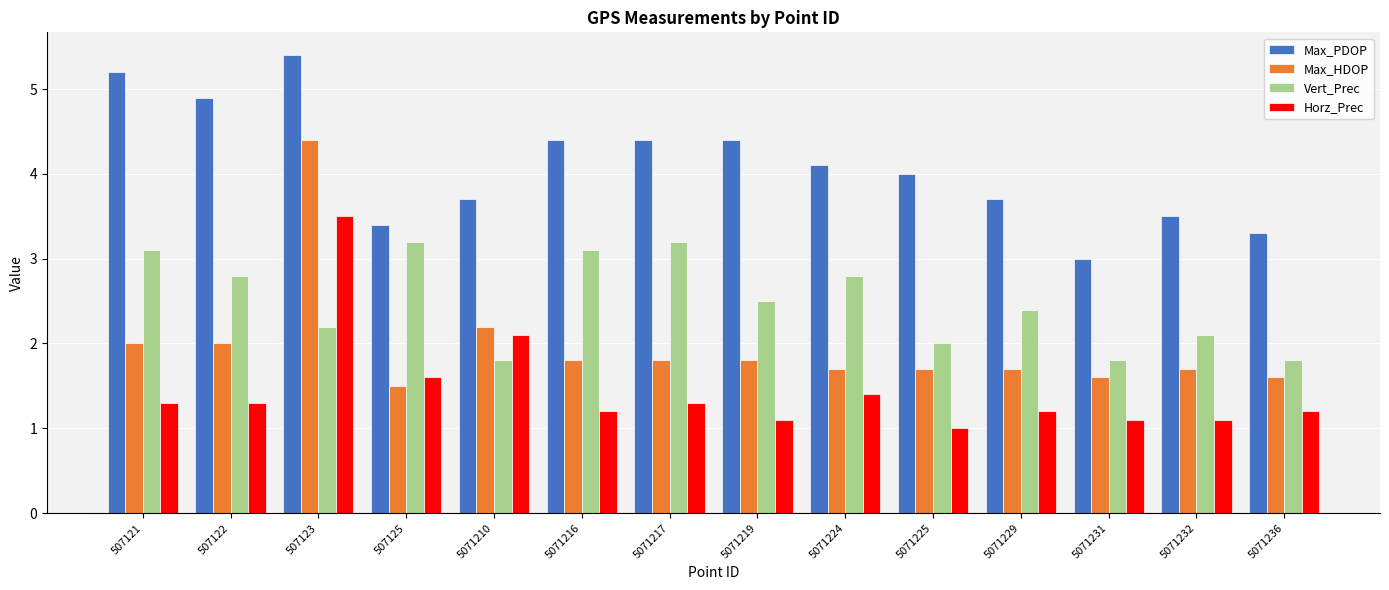

What is the value of the Max_PDOP bar at the 6th from the left?

4.4